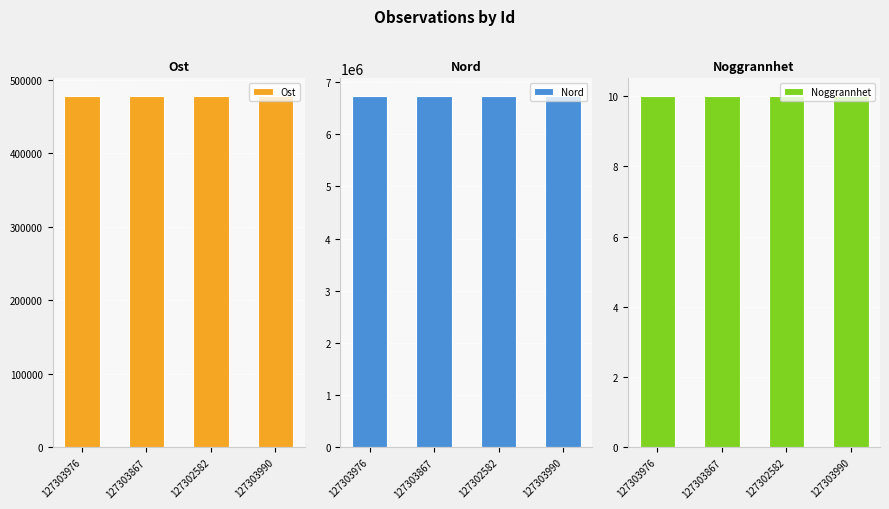

What is the maximum value for Noggrannhet?

10